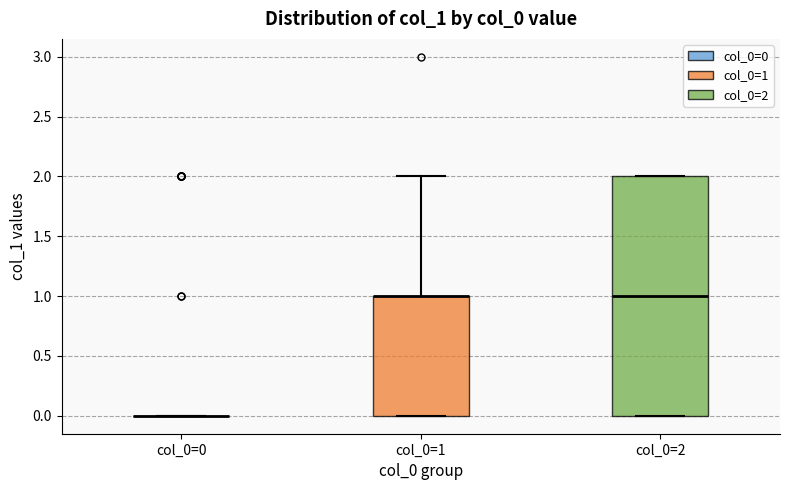

Reading left to right, transcribe this box plot: for each box, give where its median line is, the range the box spans, and where its two whiskers end, as read against the y-axis. The values are not printed on the chart, so give them approximately, as read against the axis.

col_0=0: box collapsed to a line at 0, whiskers 0 to 0
col_0=1: median 1 (drawn on the box's upper edge), box 0 to 1, whiskers 0 to 2
col_0=2: median 1, box 0 to 2, whiskers 0 to 2